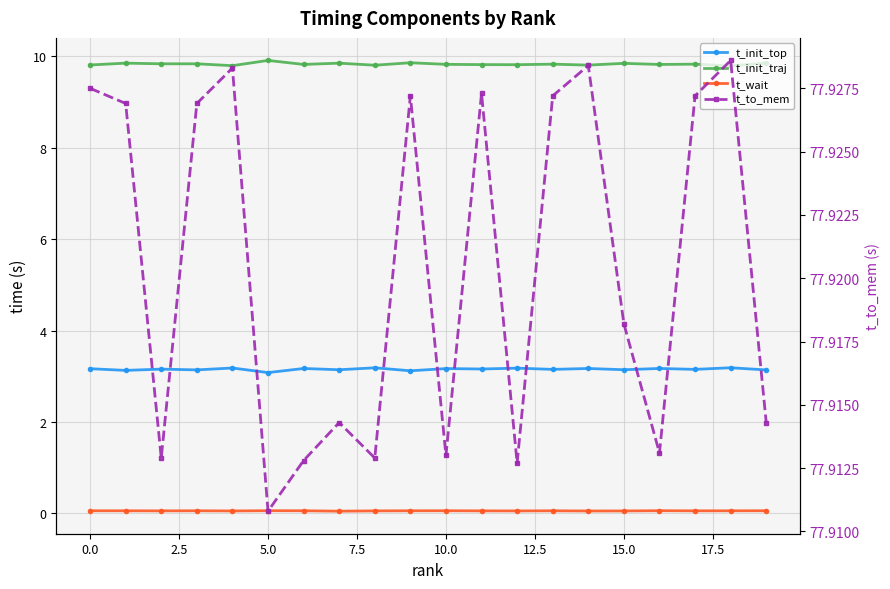

Is it true that t_to_mem equals 27.9 at 2.5?

False